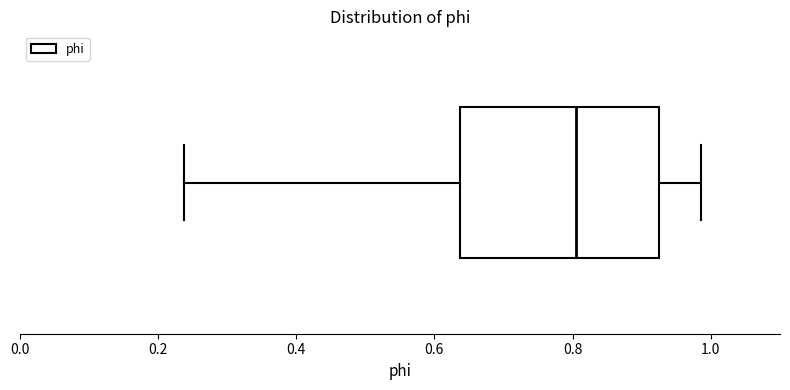

Where is the left edge of the box on the x-axis? The values are not printed on the chart, so give them approximately, as read against the axis.

0.64